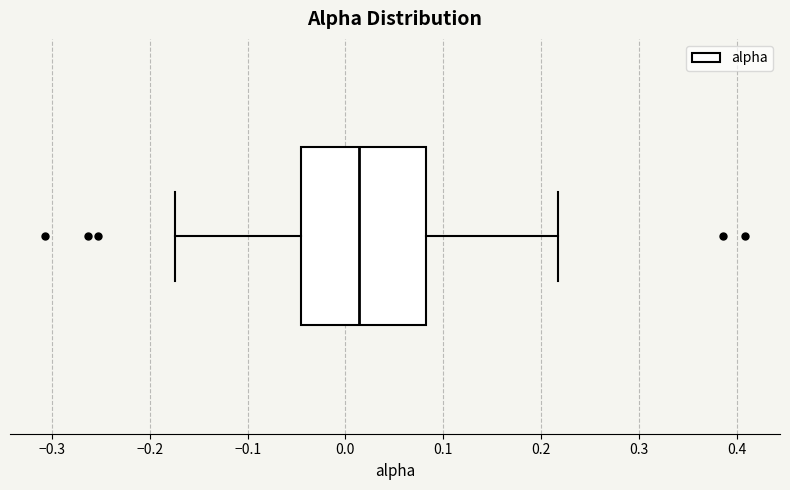

Read this box plot against the x-axis: the position of the median line, the range covered by the box, and the ends of both whiskers. The values are not printed on the chart, so give them approximately, as read against the axis.

median 0.01, box -0.05 to 0.08, whiskers -0.17 to 0.22